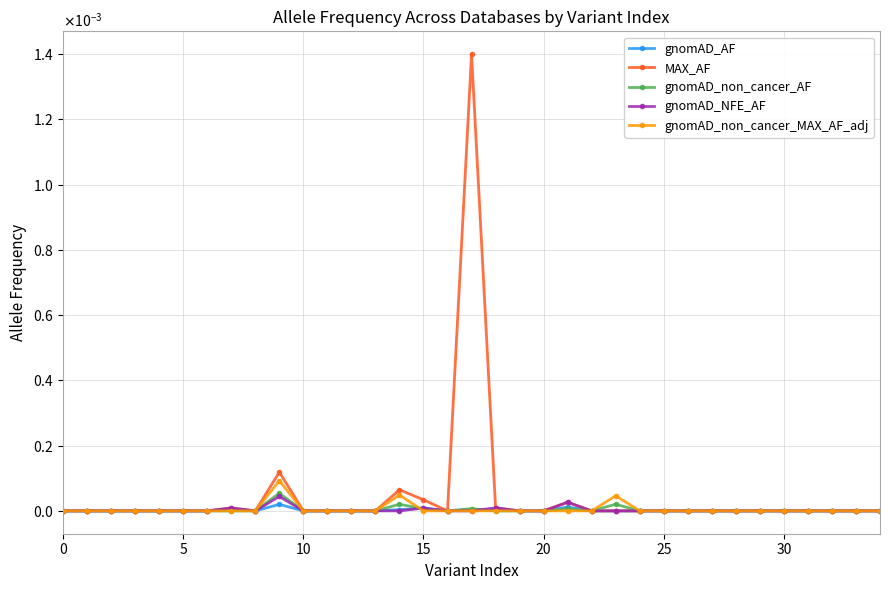

At how many categories does at least one series exceed 0?

8